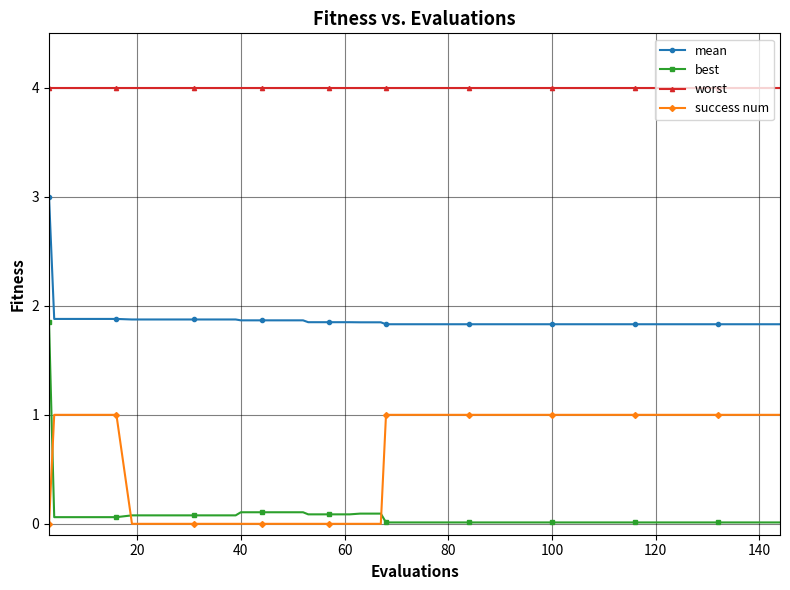

Which series has the largest range (max minus min)?

best